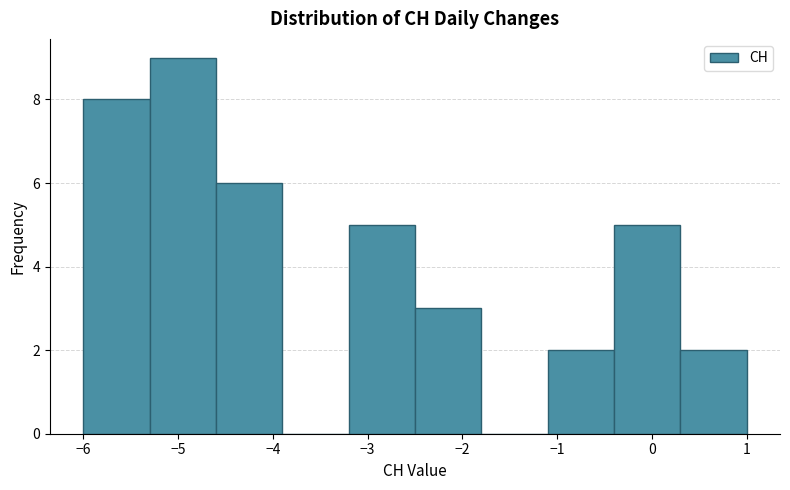

Reading left to right, transcribe this chart: for each bar, give the range it covers on the x-axis and its height. The values are not printed on the chart, so give them approximately, as read against the axis.

-6.0 to -5.3: 8
-5.3 to -4.6: 9
-4.6 to -3.9: 6
-3.9 to -3.2: 0
-3.2 to -2.5: 5
-2.5 to -1.8: 3
-1.8 to -1.1: 0
-1.1 to -0.4: 2
-0.4 to 0.3: 5
0.3 to 1.0: 2